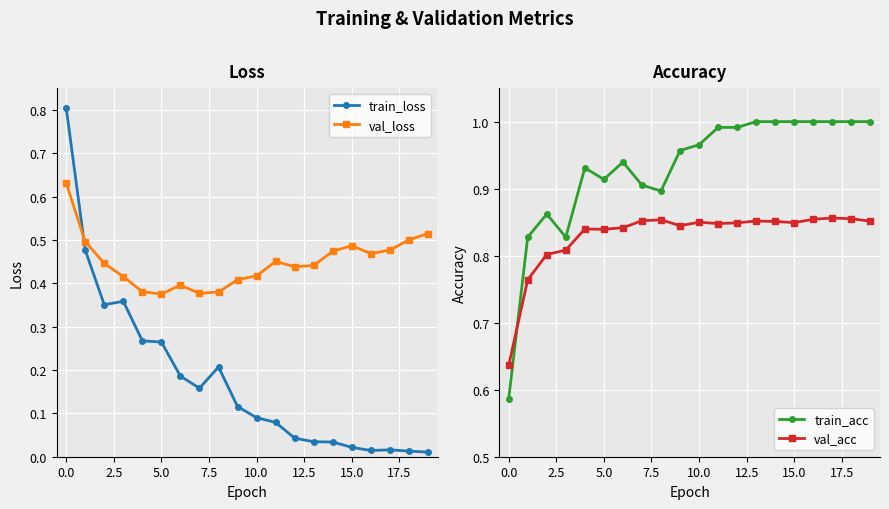

Reading left to right, extract all data points from this chart.

train_loss: 0.8	0.5	0.4	0.4	0.3	0.3	0.2	0.2	0.2	0.1	0.1	0.1	0.0	0.0	0.0	0.0	0.0	0.0	0.0	0.0
val_loss: 0.6	0.5	0.4	0.4	0.4	0.4	0.4	0.4	0.4	0.4	0.4	0.5	0.4	0.4	0.5	0.5	0.5	0.5	0.5	0.5
train_acc: 0.6	0.8	0.9	0.8	0.9	0.9	0.9	0.9	0.9	1.0	1.0	1.0	1.0	1.0	1.0	1.0	1.0	1.0	1.0	1.0
val_acc: 0.6	0.8	0.8	0.8	0.8	0.8	0.8	0.9	0.9	0.8	0.8	0.8	0.8	0.9	0.9	0.8	0.9	0.9	0.9	0.9